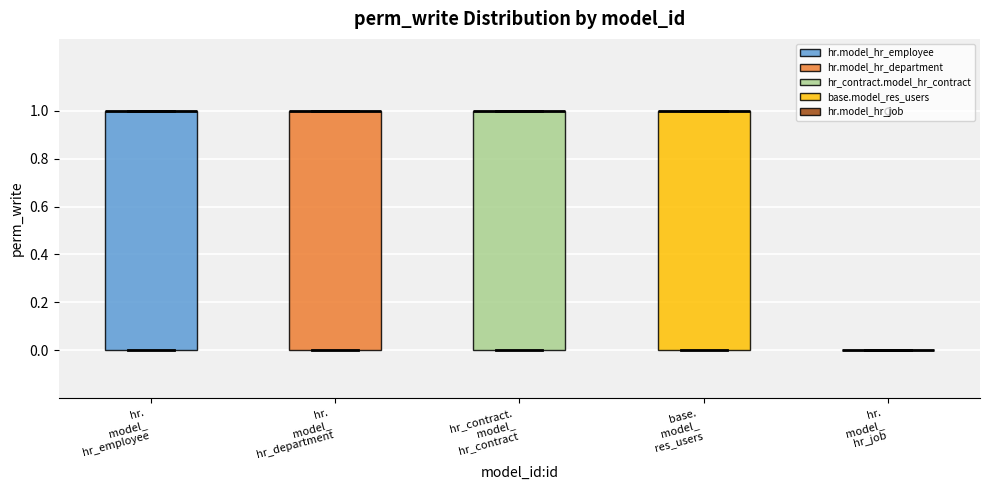

Reading left to right, read every box against the y-axis: the position of its median line, the range the box covers, and the ends of its whiskers. The values are not printed on the chart, so give them approximately, as read against the axis.

hr. model_ hr_employee: median 1 (drawn on the box's upper edge), box 0 to 1, whiskers 0 to 1
hr. model_ hr_department: median 1 (drawn on the box's upper edge), box 0 to 1, whiskers 0 to 1
hr_contract. model_ hr_contract: median 1 (drawn on the box's upper edge), box 0 to 1, whiskers 0 to 1
base. model_ res_users: median 1 (drawn on the box's upper edge), box 0 to 1, whiskers 0 to 1
hr. model_ hr_job: box collapsed to a line at 0, whiskers 0 to 0